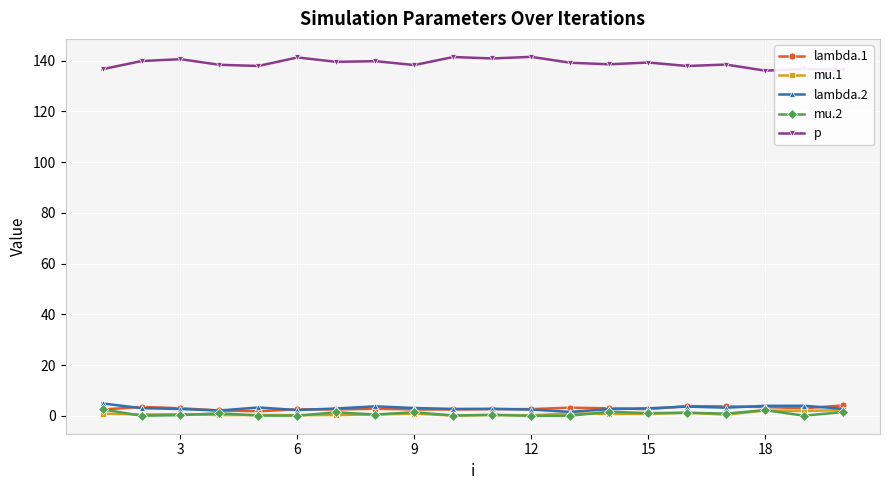

At how many categories does at least one series exceed 74?

20